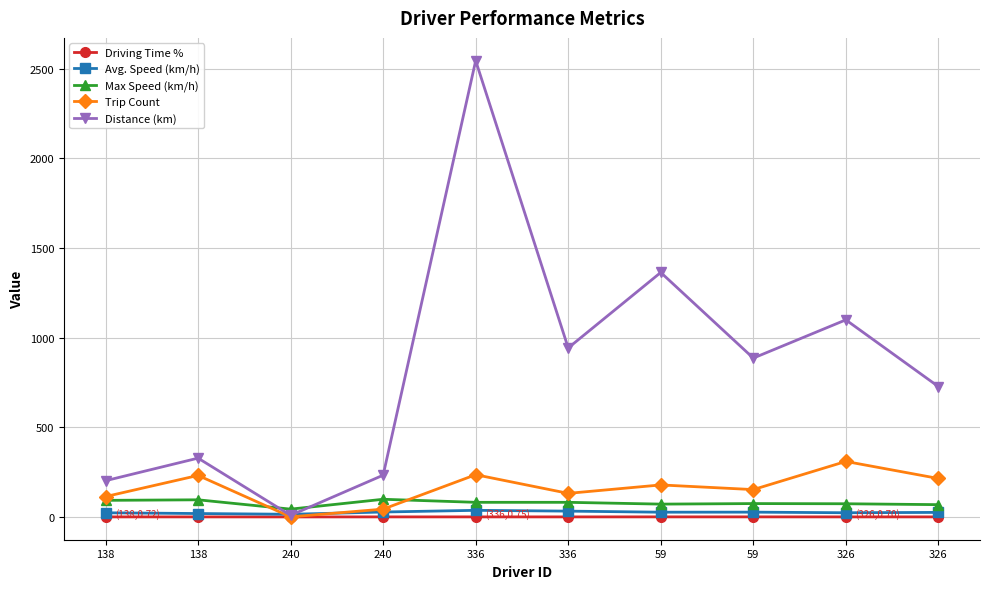

Rank the categories by Distance (km) value from highest to lowest.

336, 59, 326, 336, 59, 326, 138, 240, 138, 240